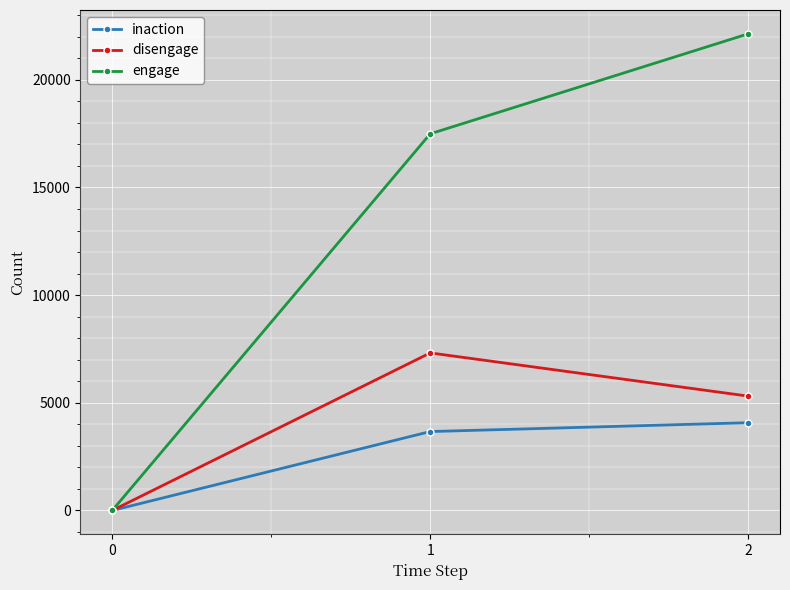

What is the difference between the disengage values at 1 and 0?

7318